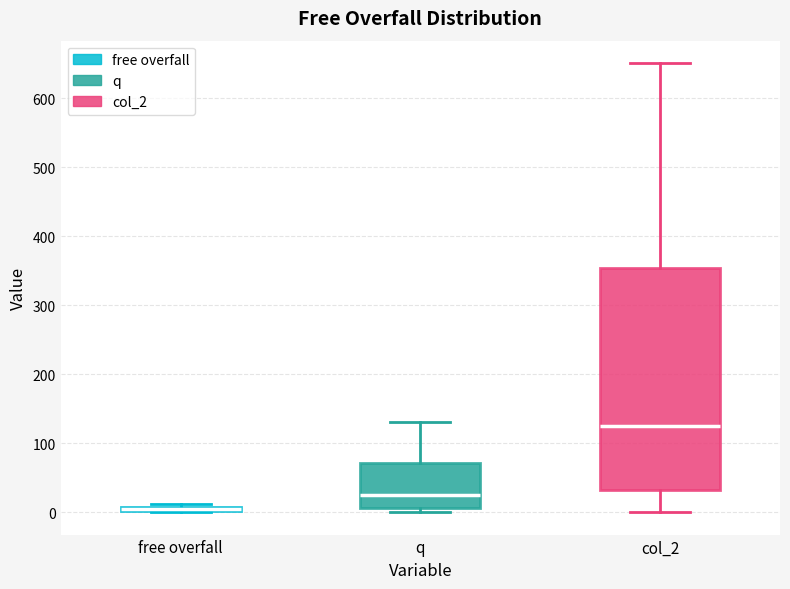

Comparing the boxes themselves (not the whiskers), which one is the tallest?

col_2